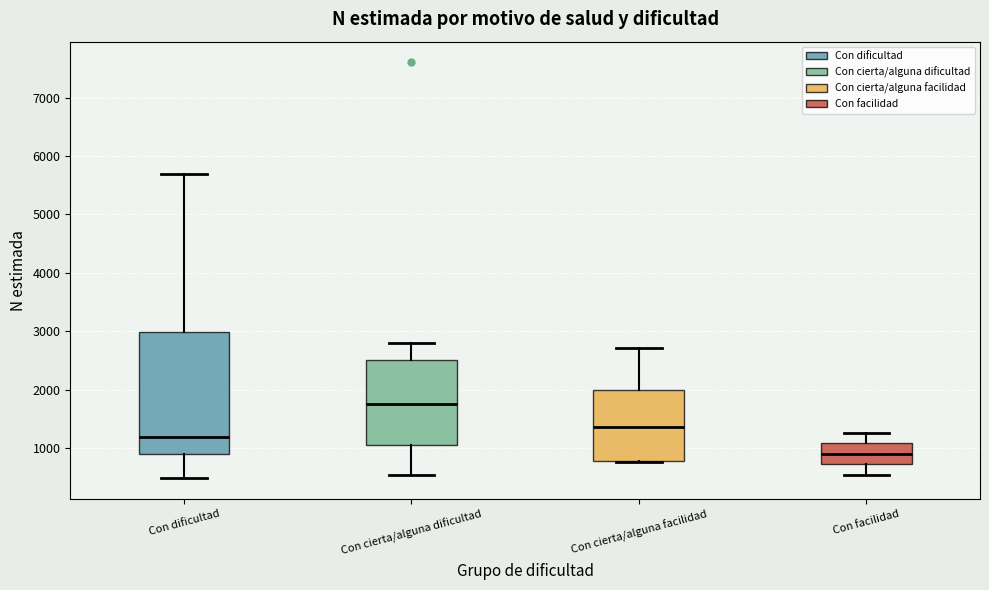

Comparing the boxes themselves (not the whiskers), which one is the tallest?

Con dificultad